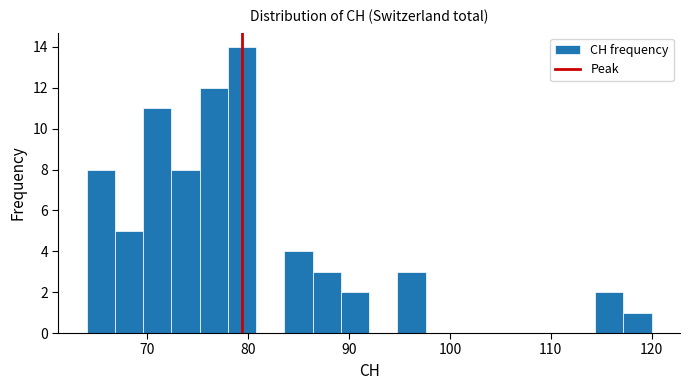

Read against the x-axis, roughly where is the centre of the tallest bar?

79